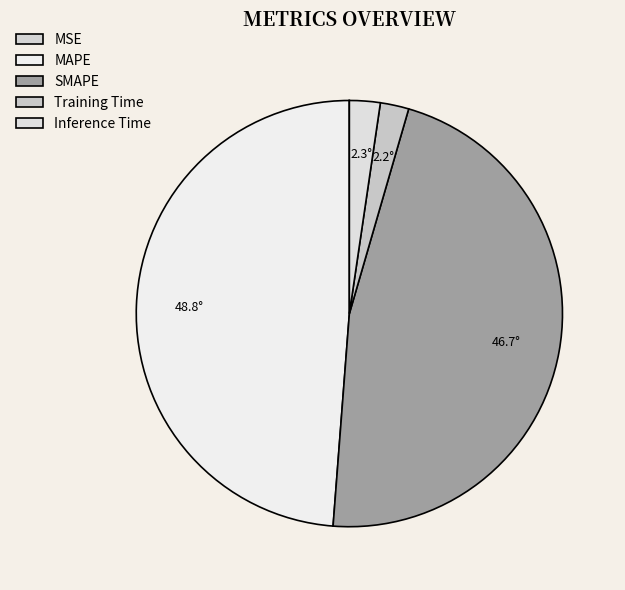

To the nearest percent, what percentage of the pie is Training Time?

2%